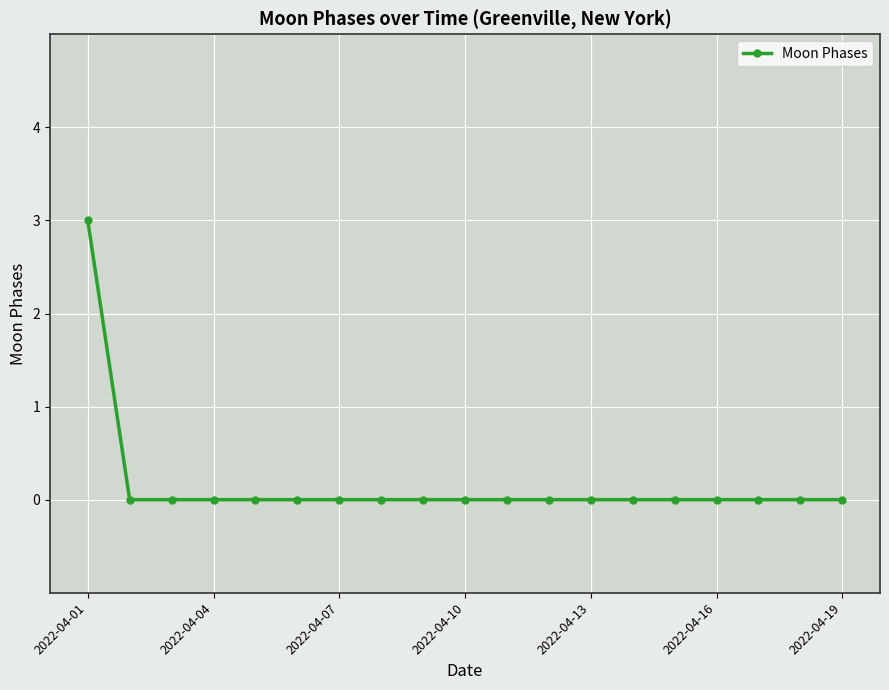

Reading right to left, list all the values displayed in this chart.

0	0	0	0	0	0	0	0	0	0	0	0	0	0	0	0	0	0	3